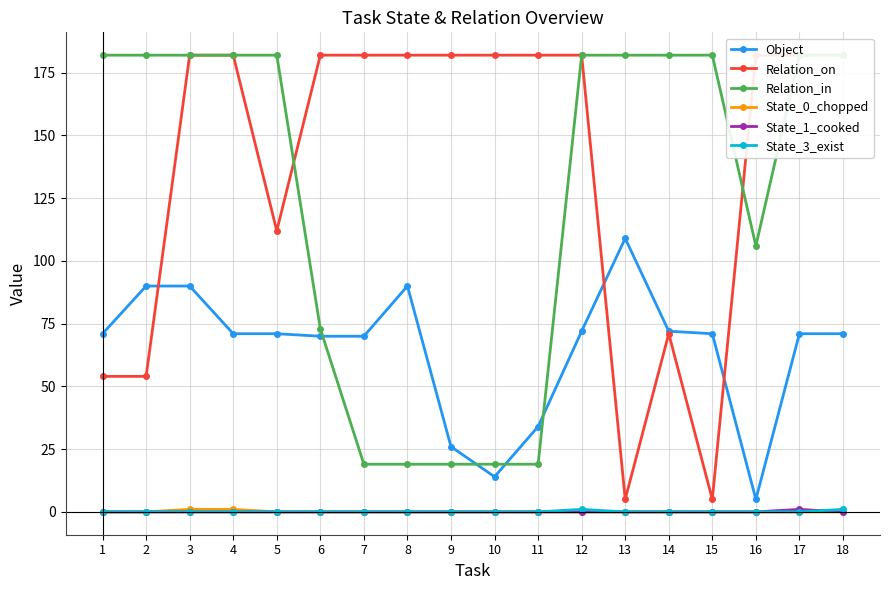

True or false: State_0_chopped and Object cross at least once.

False